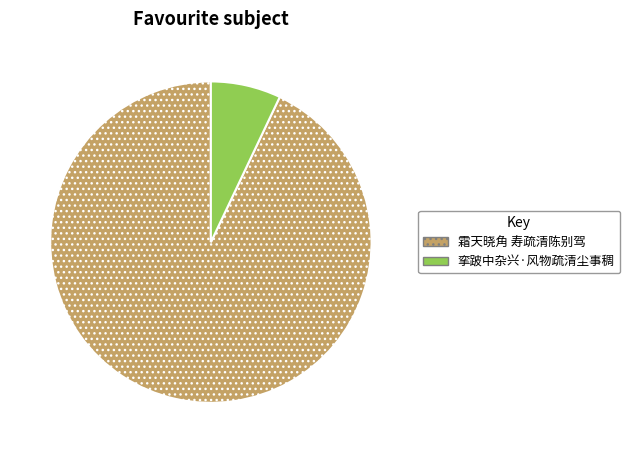

Which slice is the smallest?

挛跛中杂兴·风物疏清尘事稠